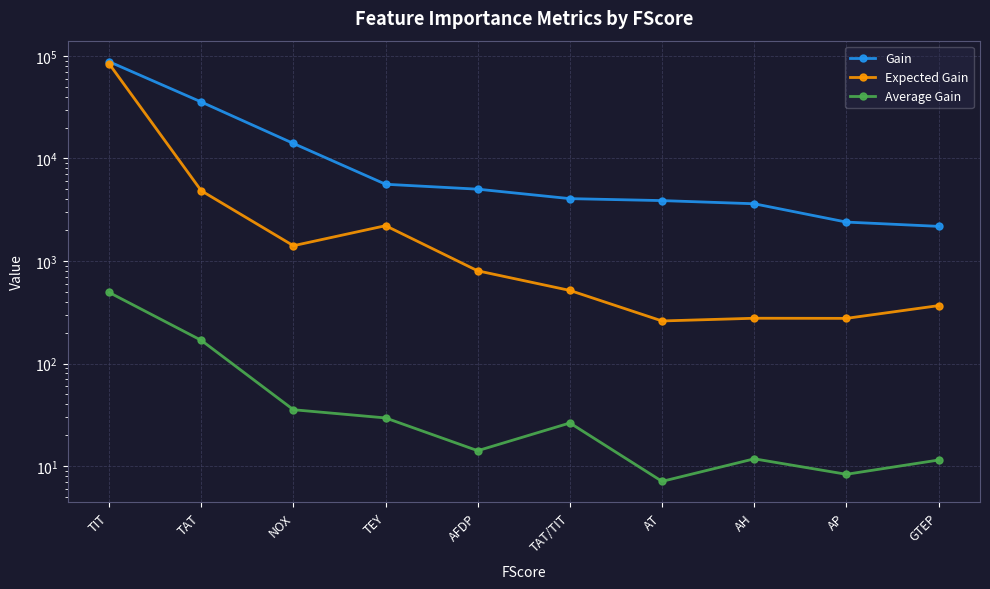

What value does the Average Gain series have at AP?

8.3